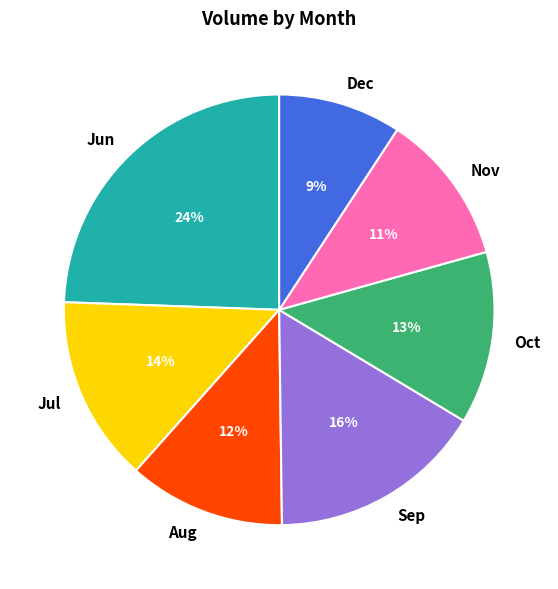

Does any single category account for the majority?

No